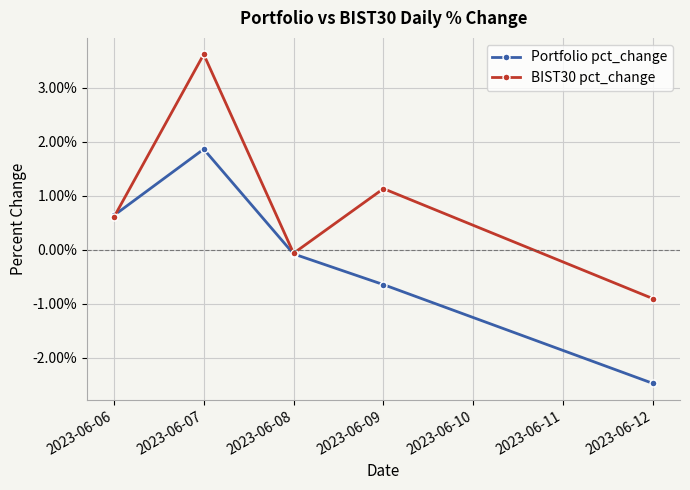

Rank the series by their average value, from lowest to highest.

Portfolio pct_change, BIST30 pct_change